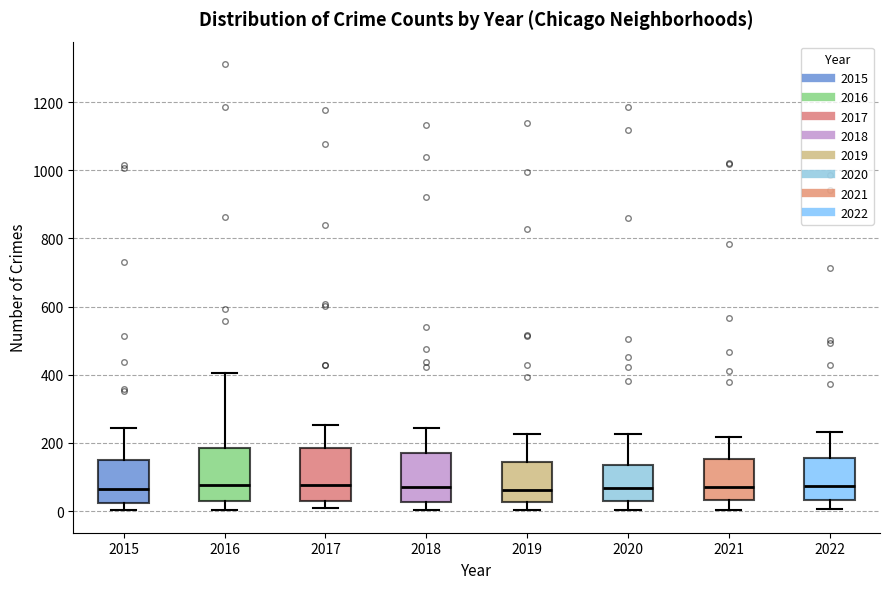

Reading left to right, transcribe this box plot: for each box, give where its median line is, the range the box spans, and where its two whiskers end, as read against the y-axis. The values are not printed on the chart, so give them approximately, as read against the axis.

2015: median 60, box 20 to 140, whiskers 0 to 240
2016: median 80, box 40 to 180, whiskers 0 to 400
2017: median 80, box 20 to 180, whiskers 0 to 260
2018: median 80, box 20 to 160, whiskers 0 to 240
2019: median 60, box 20 to 140, whiskers 0 to 220
2020: median 60, box 20 to 140, whiskers 0 to 220
2021: median 60, box 40 to 160, whiskers 0 to 220
2022: median 80, box 40 to 160, whiskers 0 to 240